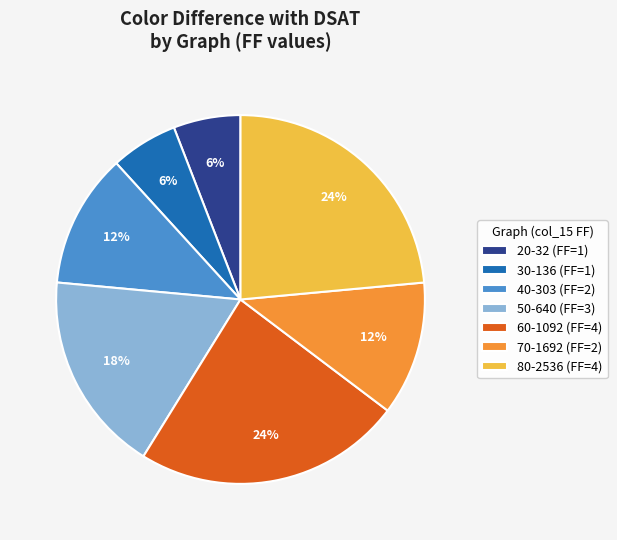

To the nearest percent, what is the average slice percentage?

14%